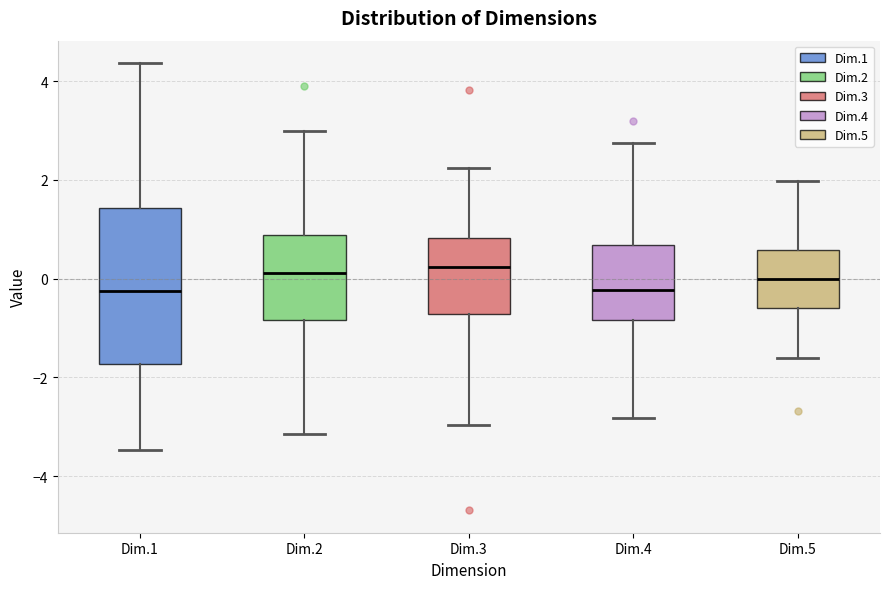

Comparing the boxes themselves (not the whiskers), which one is the tallest?

Dim.1